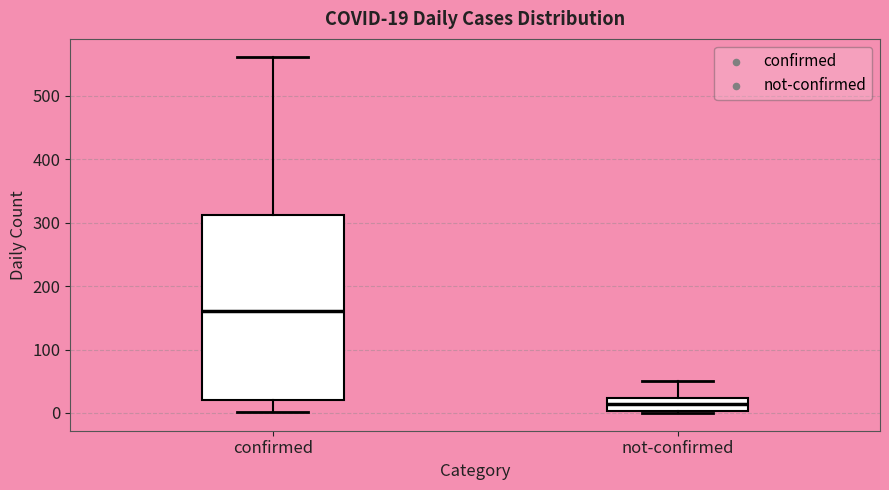

Which box's median line is the highest?

confirmed